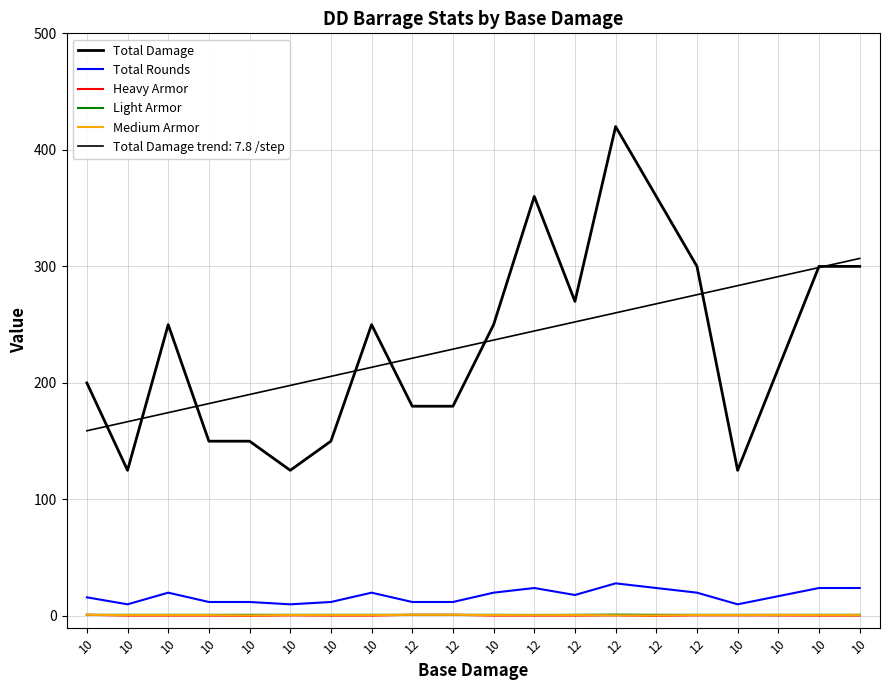

How many lines are shown in the chart?

6